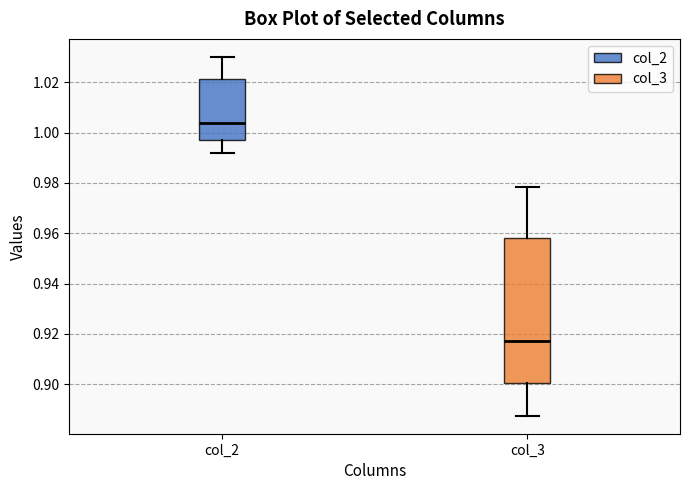

Reading left to right, read every box against the y-axis: the position of its median line, the range the box covers, and the ends of its whiskers. The values are not printed on the chart, so give them approximately, as read against the axis.

col_2: median 1.004, box 0.998 to 1.022, whiskers 0.992 to 1.030
col_3: median 0.918, box 0.900 to 0.958, whiskers 0.888 to 0.978